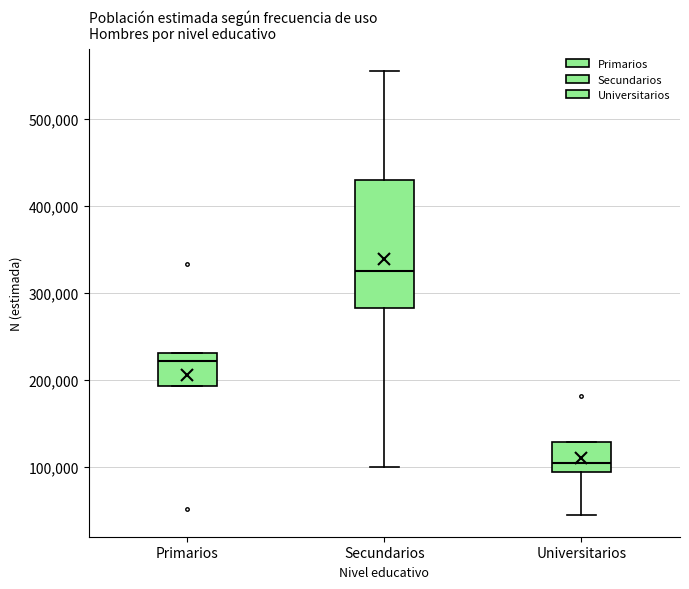

Which box has the lowest median line?

Universitarios